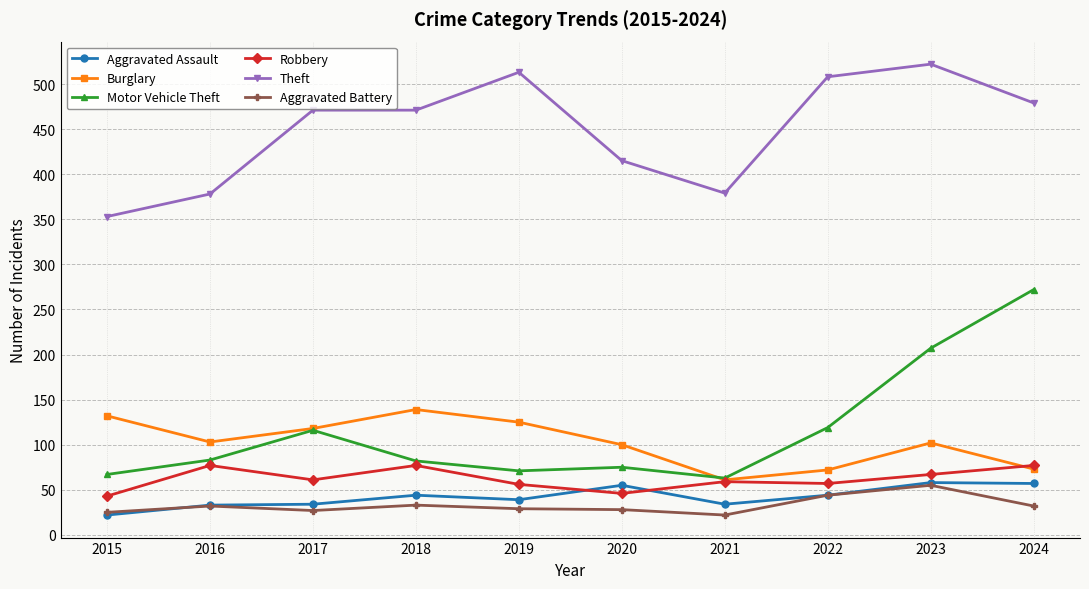

What are all the series names shown in the legend?

Aggravated Assault, Burglary, Motor Vehicle Theft, Robbery, Theft, Aggravated Battery